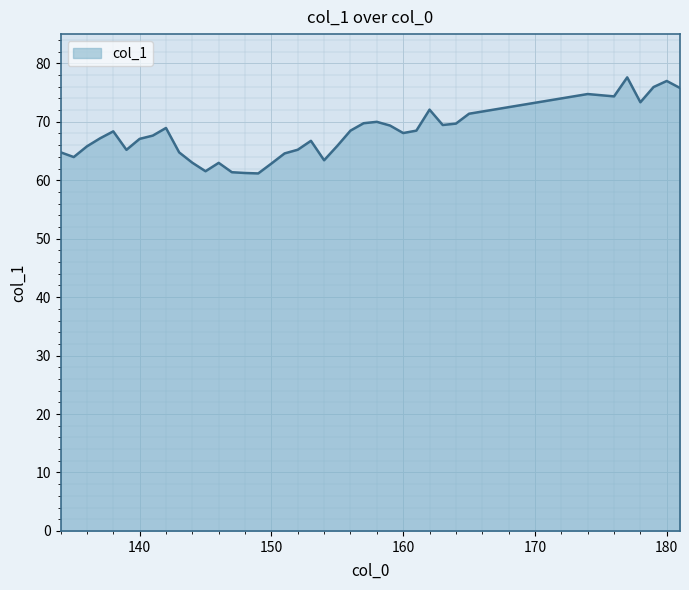

What is the difference between the maximum and minimum values?

16.4